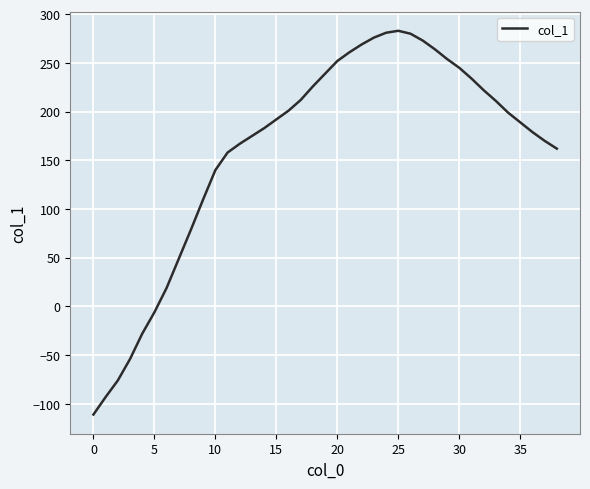

What is the maximum value shown in the chart?

283